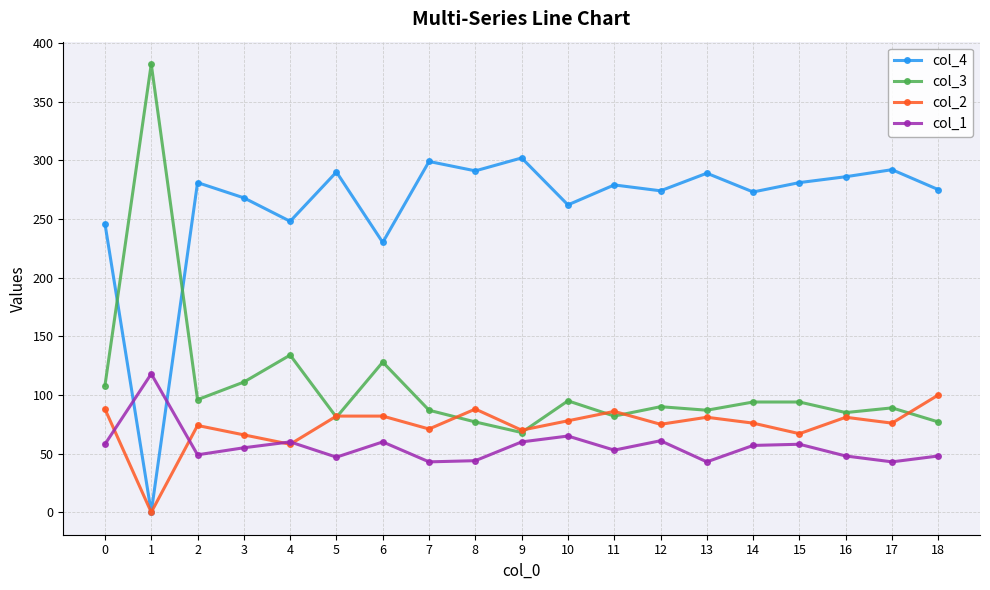

Is it true that col_4 equals 0 at 1?

True